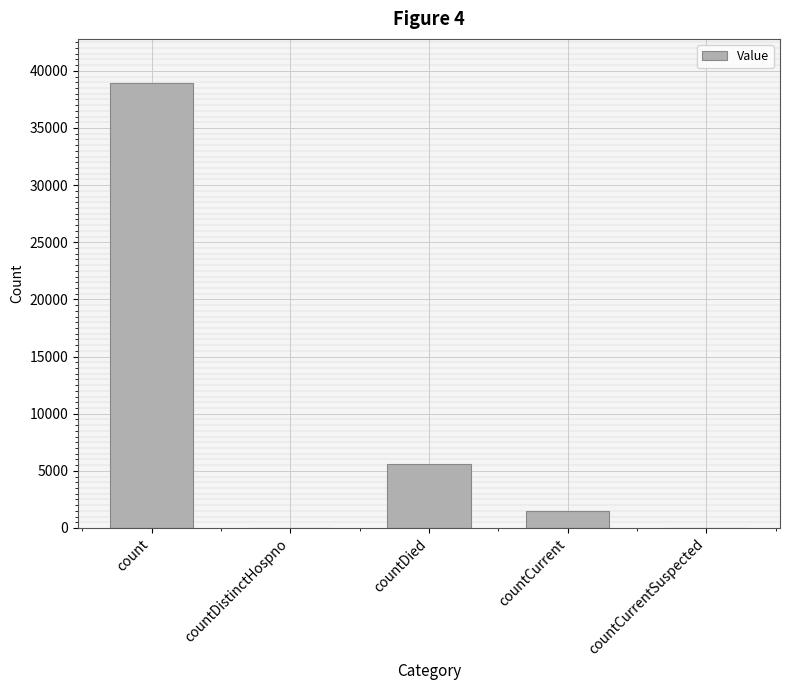

What is the change in value from countDistinctHospno to countCurrent?

+1454